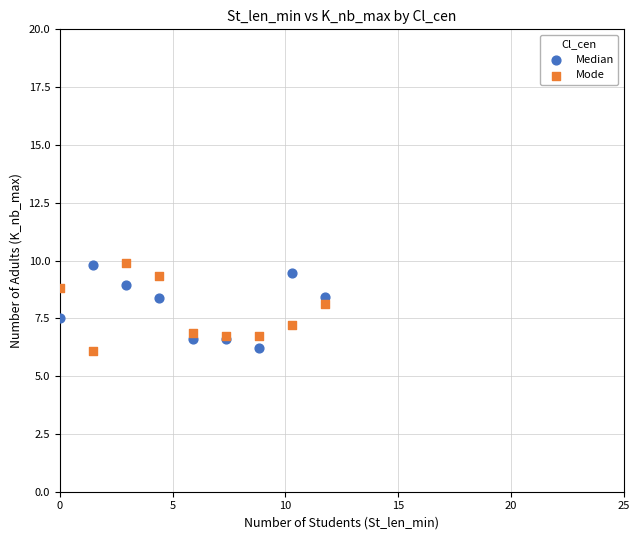

What is the X range (max minus min) for the scatter plot?

11.8